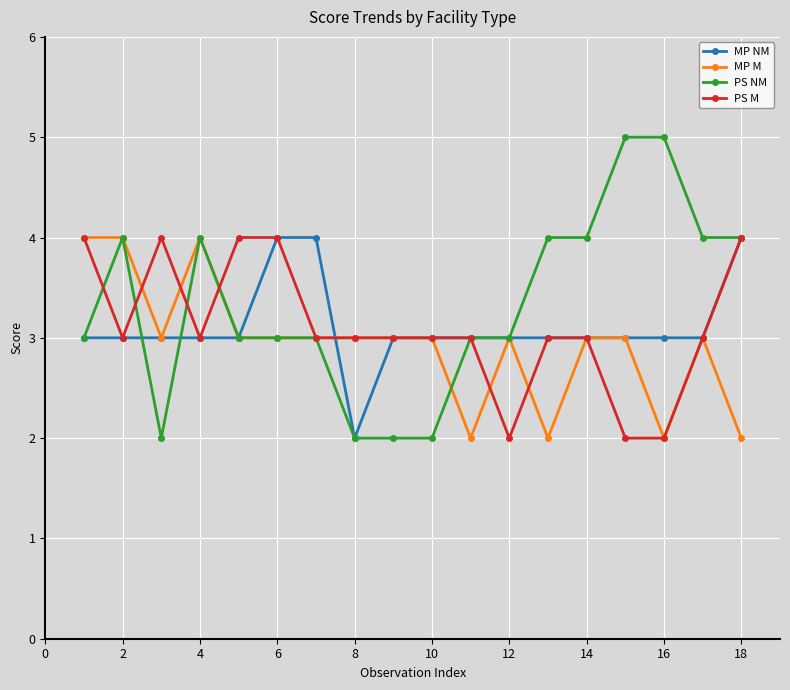

True or false: PS M and PS NM intersect in this chart.

True